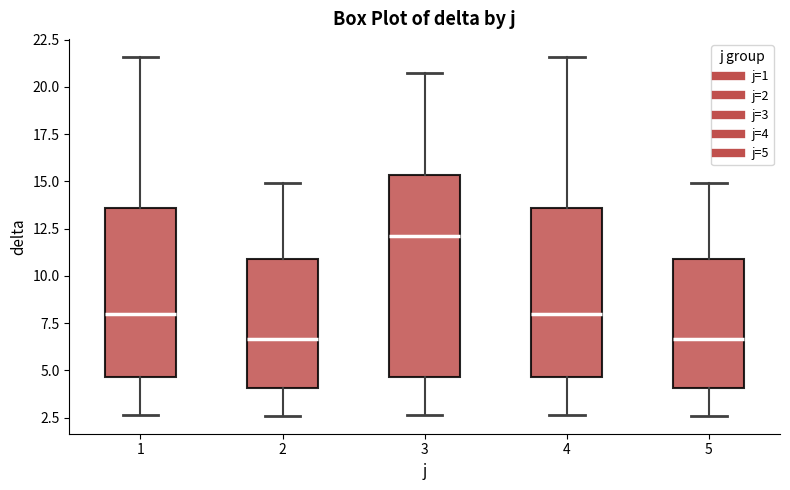

Comparing the boxes themselves (not the whiskers), which one is the tallest?

3